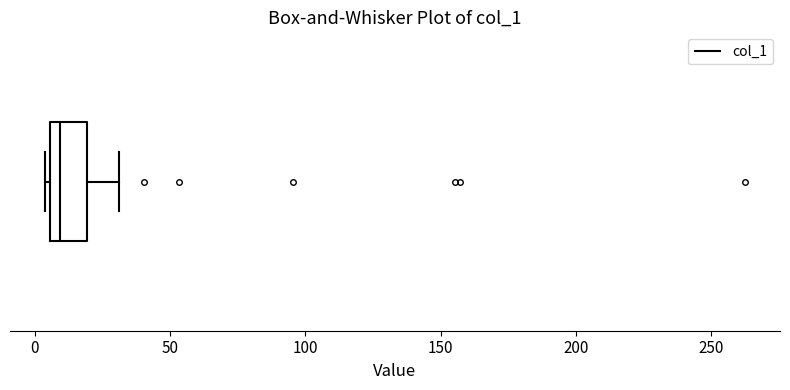

Read this box plot against the x-axis: the position of the median line, the range covered by the box, and the ends of both whiskers. The values are not printed on the chart, so give them approximately, as read against the axis.

median 10, box 5 to 20, whiskers 5 (just left of the box's left edge) to 30